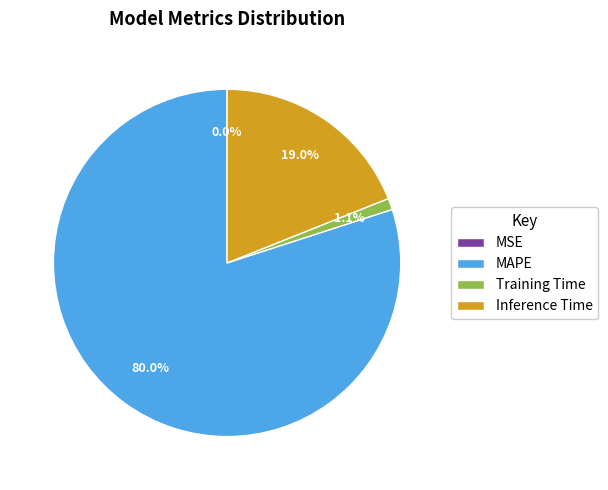

What is the largest slice in the pie chart?

MAPE